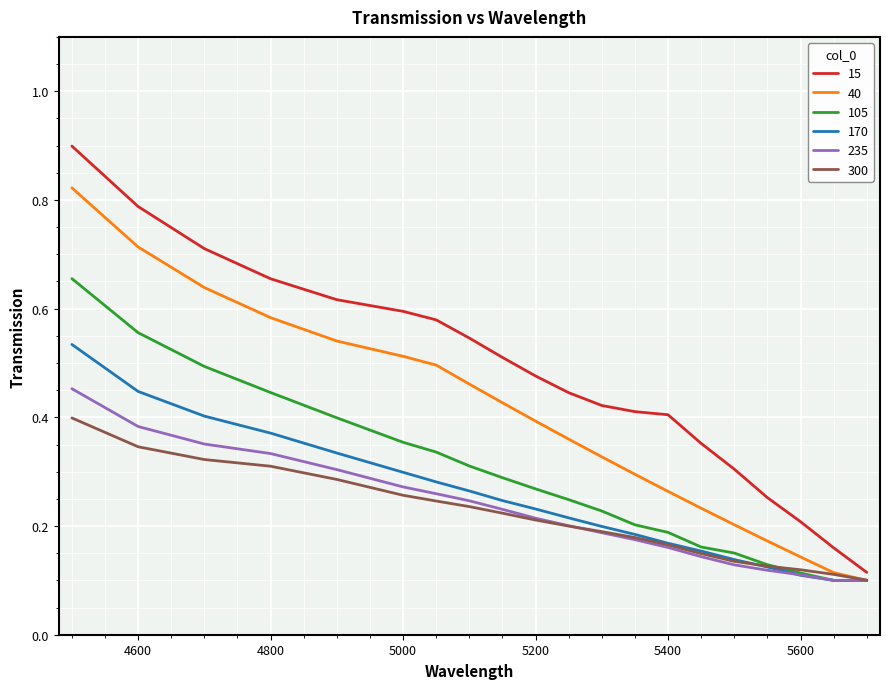

Does the chart display data point markers on the line(s)?

No